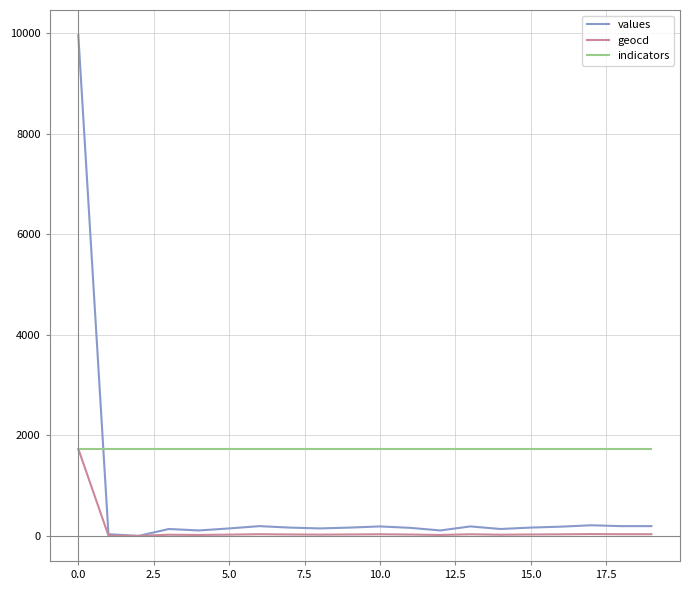

Which series ends up on top after the final intersection of values and indicators?

indicators